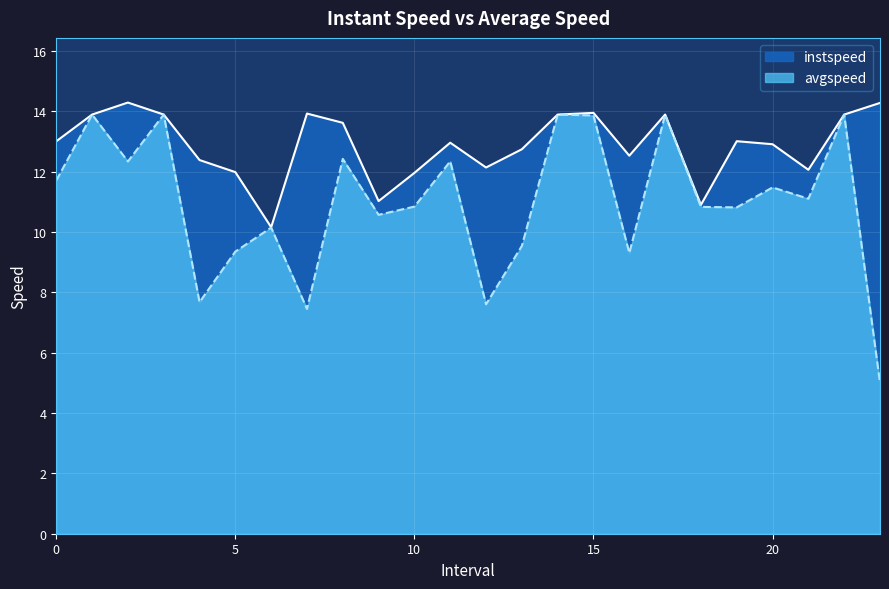

True or false: avgspeed has a value of 10.8 at 10.

True